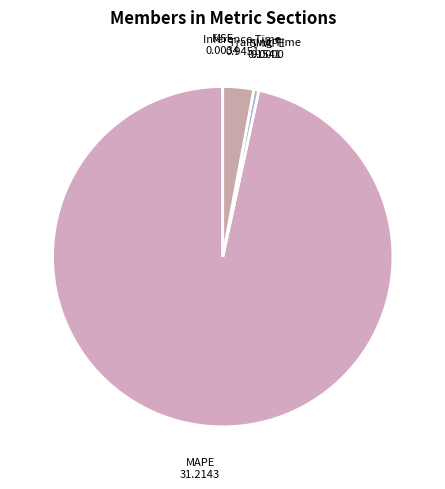

Is the sum of MAPE and Inference Time greater than half?

Yes